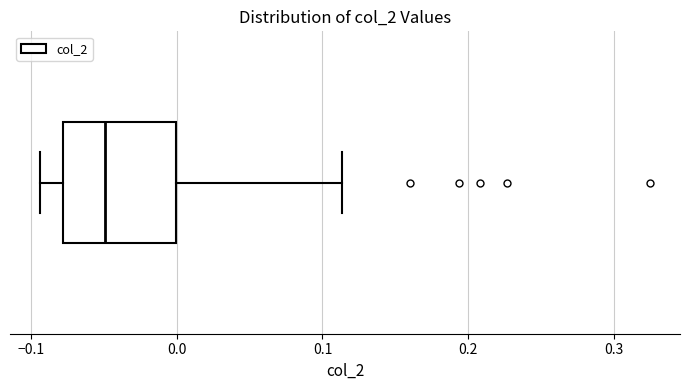

Read this box plot against the x-axis: the position of the median line, the range covered by the box, and the ends of both whiskers. The values are not printed on the chart, so give them approximately, as read against the axis.

median -0.05, box -0.08 to 0.00, whiskers -0.09 to 0.11